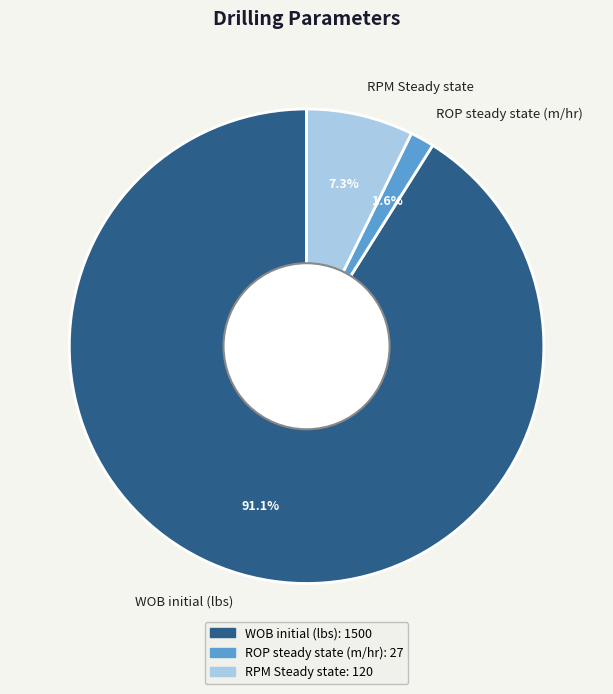

To the nearest percent, what is the combined percentage of ROP steady state (m/hr) and RPM Steady state?

9%